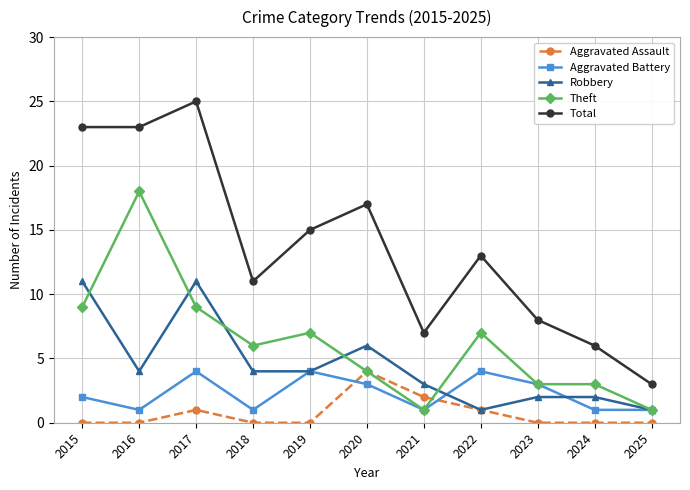

What is the difference between the second highest and second lowest values in the Robbery series?

10